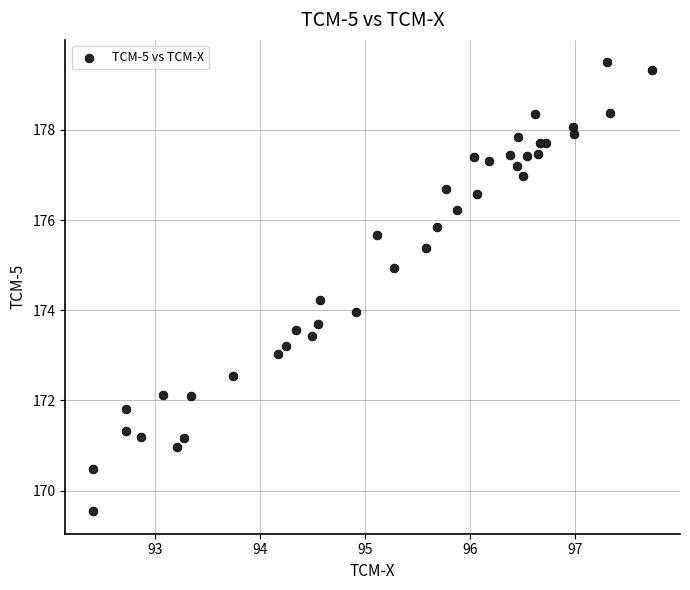

What is the range of Y values (max minus min)?

10.0